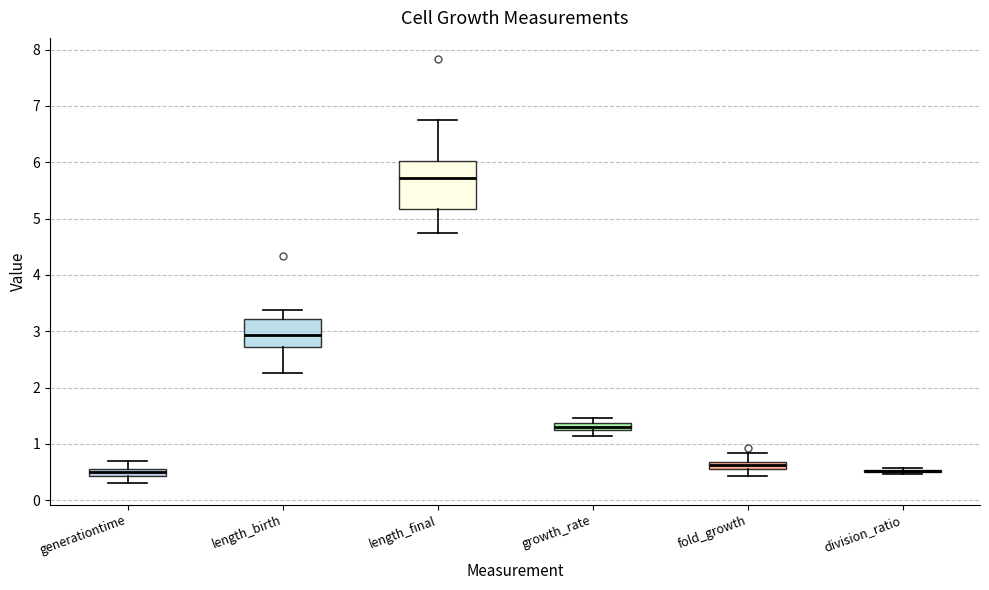

Where is the lower edge of the box for fold_growth on the y-axis? The values are not printed on the chart, so give them approximately, as read against the axis.

0.6